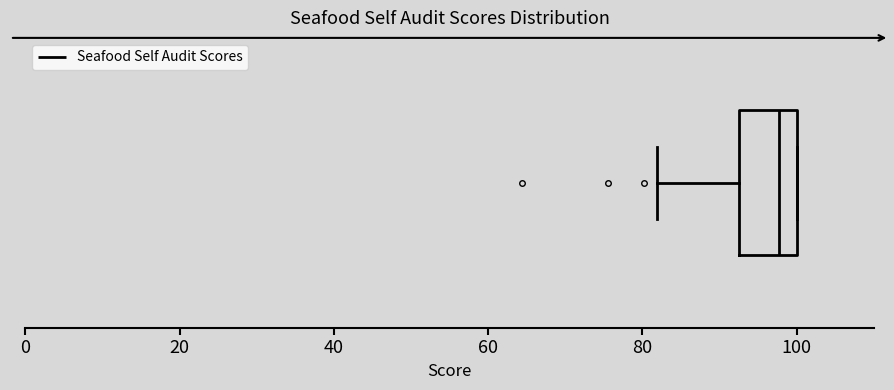

Where does the left whisker of the box end on the x-axis? The values are not printed on the chart, so give them approximately, as read against the axis.

82